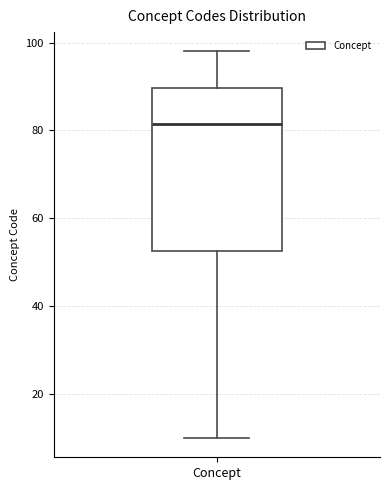

Transcribe this box plot: give where the median line is, the range the box spans, and where the two whiskers end, as read against the y-axis. The values are not printed on the chart, so give them approximately, as read against the axis.

median 82, box 52 to 90, whiskers 10 to 98